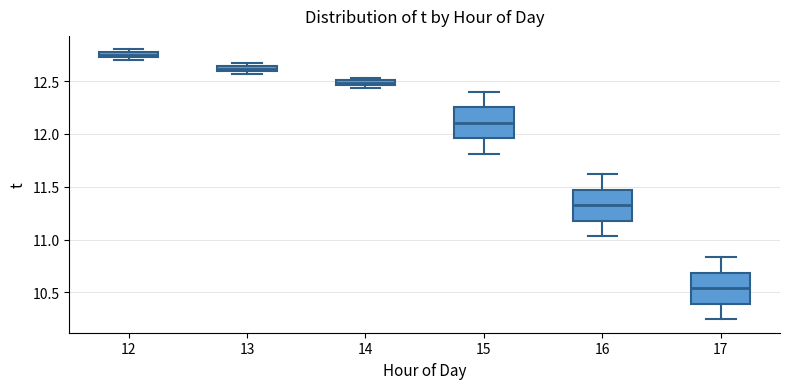

Which box has the lowest median line?

17